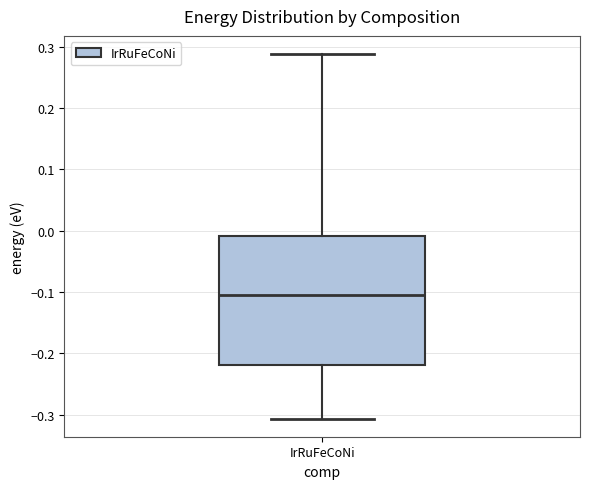

Where does the lower whisker of the box for IrRuFeCoNi end on the y-axis? The values are not printed on the chart, so give them approximately, as read against the axis.

-0.31